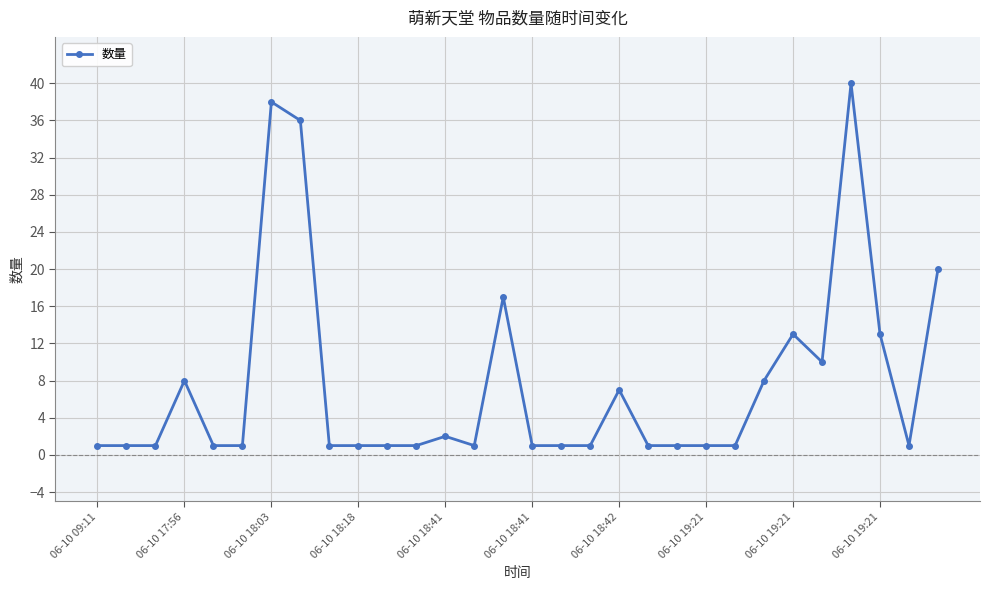

What is the maximum value shown in the chart?

40